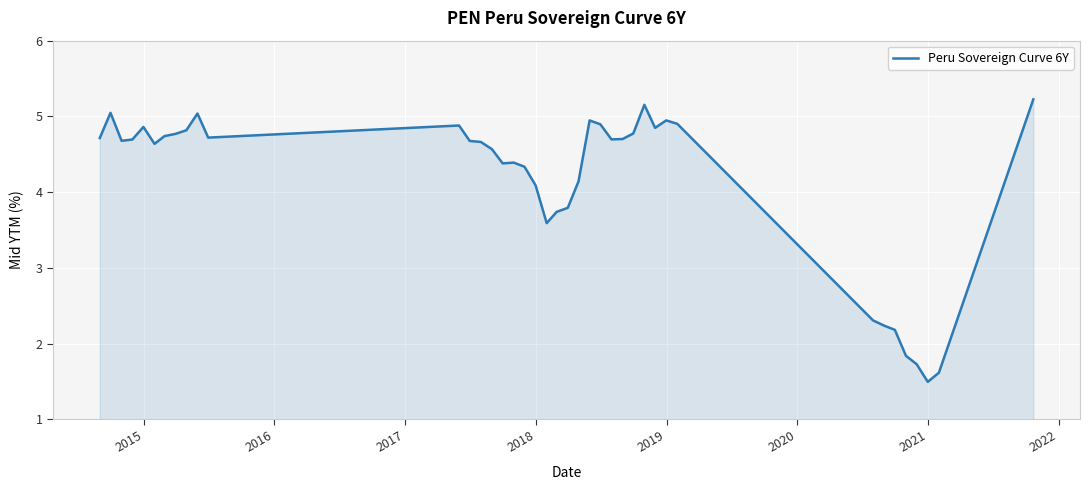

What is the minimum value shown in the chart?

1.5